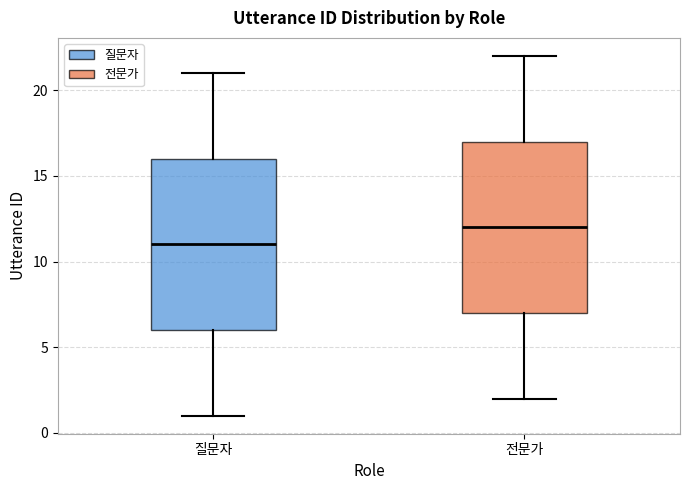

Where is the upper edge of the box for 질문자 on the y-axis? The values are not printed on the chart, so give them approximately, as read against the axis.

16